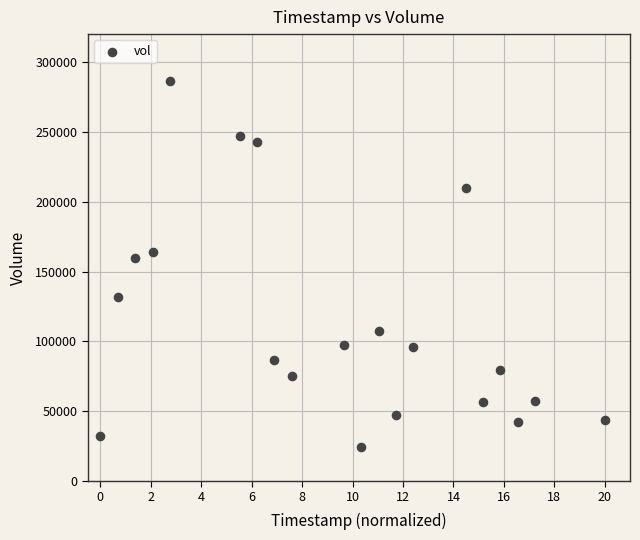

What Y value in the scatter plot is closest to 155448?

159927